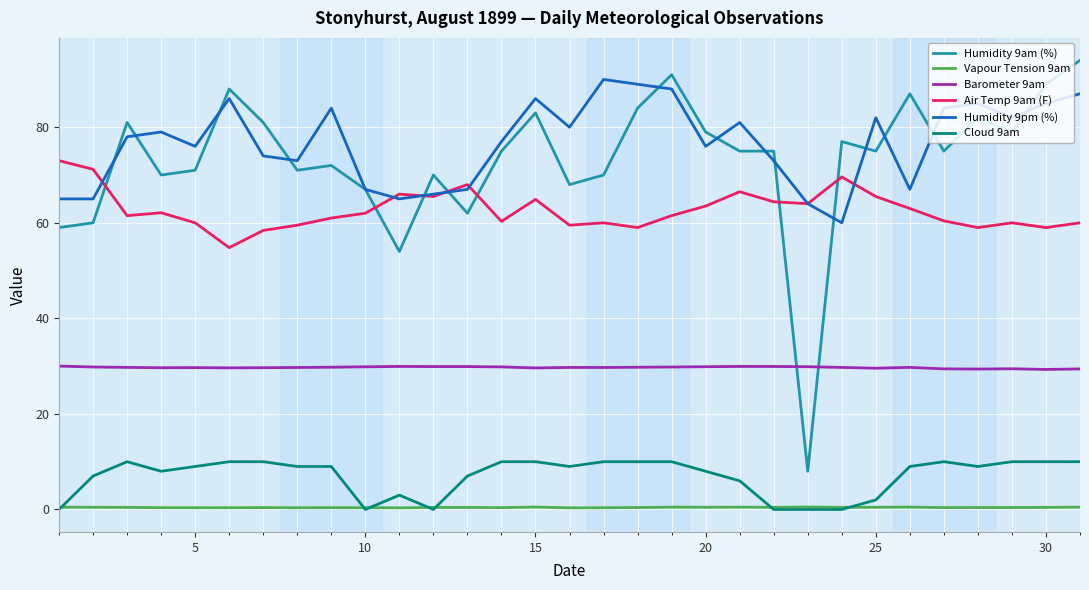

Which series has the largest range (max minus min)?

Humidity 9am (%)